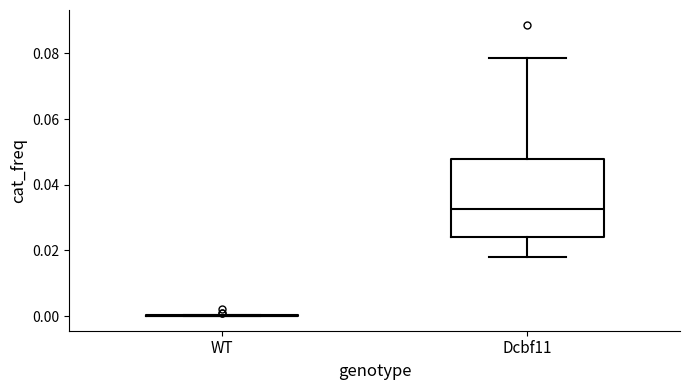

Where does the lower whisker of the box for Dcbf11 end on the y-axis? The values are not printed on the chart, so give them approximately, as read against the axis.

0.018